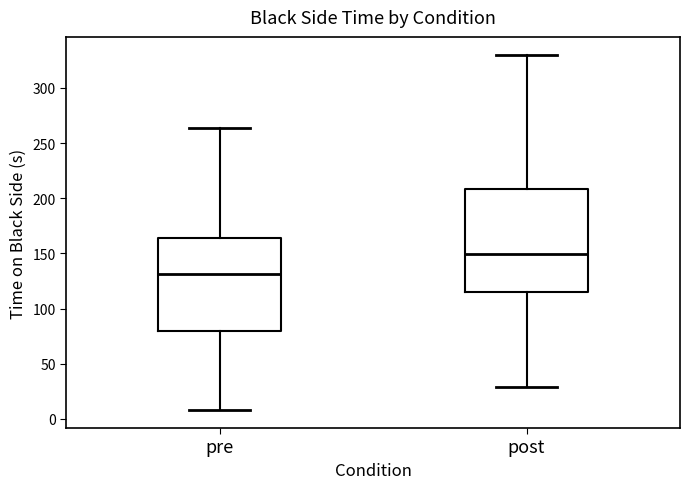

Reading left to right, read every box against the y-axis: the position of its median line, the range the box covers, and the ends of its whiskers. The values are not printed on the chart, so give them approximately, as read against the axis.

pre: median 130, box 80 to 165, whiskers 10 to 265
post: median 150, box 115 to 210, whiskers 30 to 330